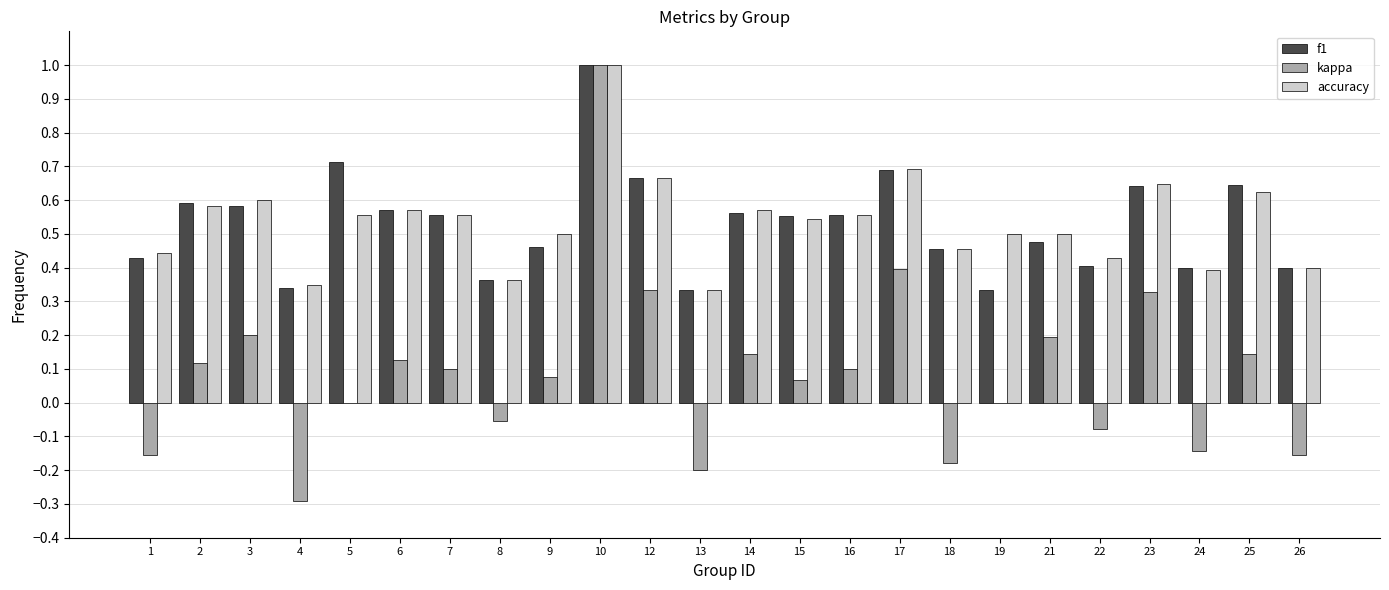

What is the sum of the kappa values at 10 and 6?

1.1